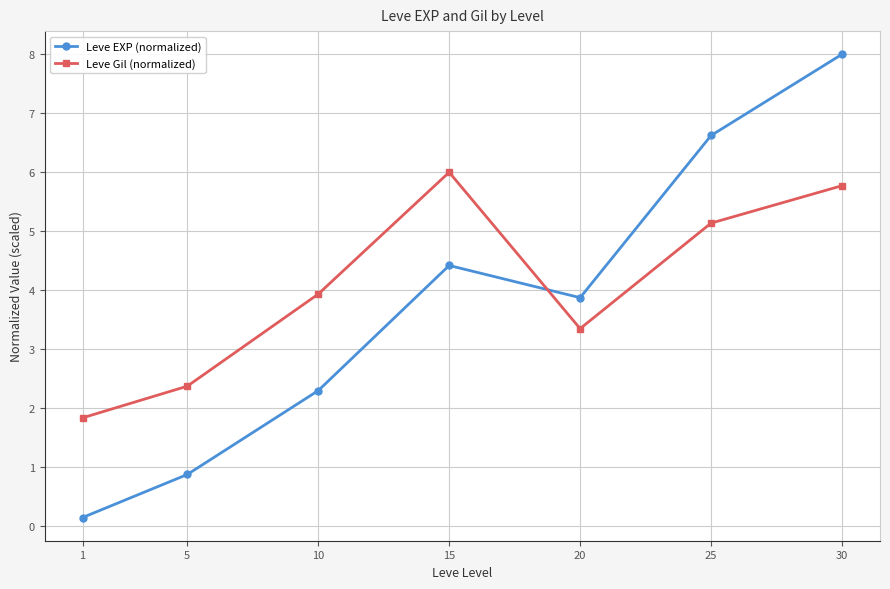

At which label does Leve Gil (normalized) reach its peak?

15